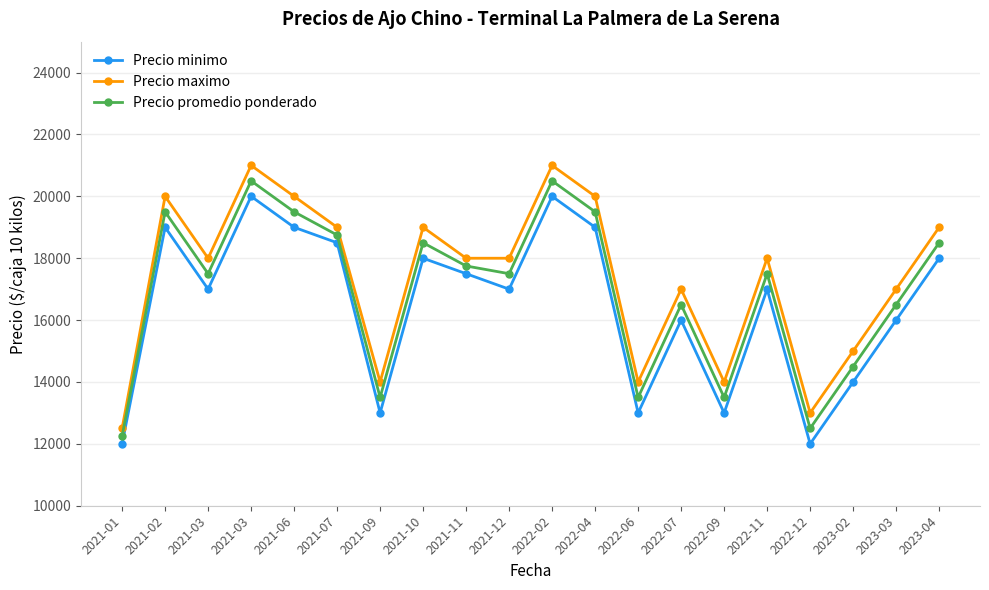

Is it true that Precio maximo equals 22937 at 2022-12?

False